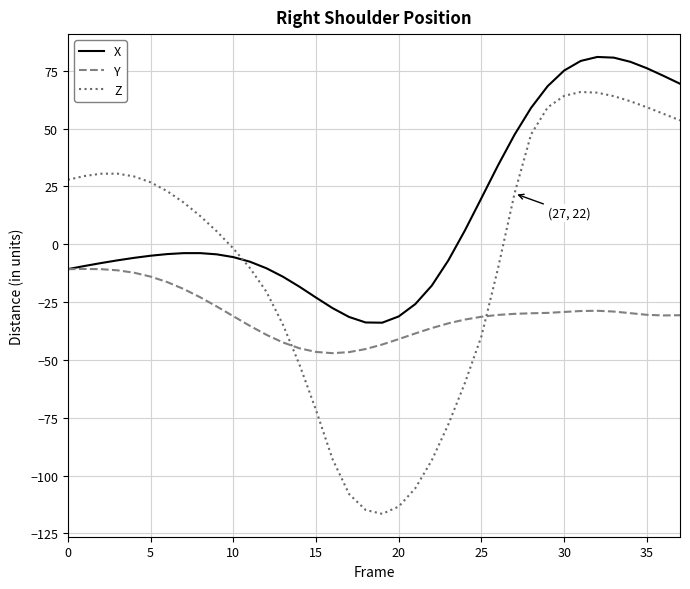

Which series has the widest spread of values?

Z